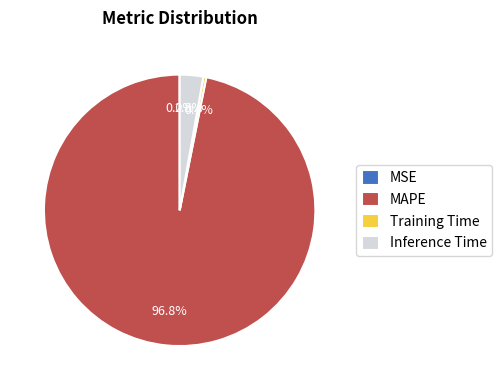

Is there any slice that represents more than half of the pie?

Yes